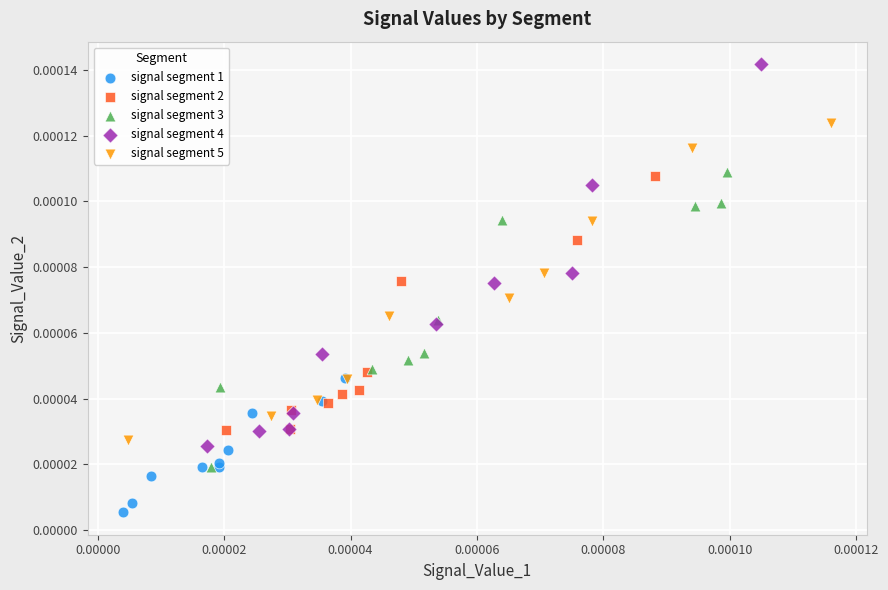

Which series has the largest Y range (max minus min)?

signal segment 4